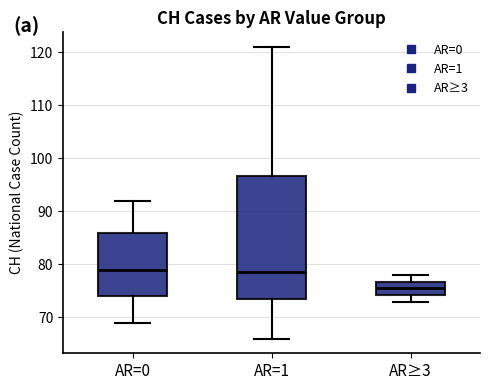

Reading left to right, transcribe this box plot: for each box, give where its median line is, the range the box spans, and where its two whiskers end, as read against the y-axis. The values are not printed on the chart, so give them approximately, as read against the axis.

AR=0: median 79, box 74 to 86, whiskers 69 to 92
AR=1: median 79, box 74 to 97, whiskers 66 to 121
AR≥3: median 76, box 74 to 77, whiskers 73 to 78